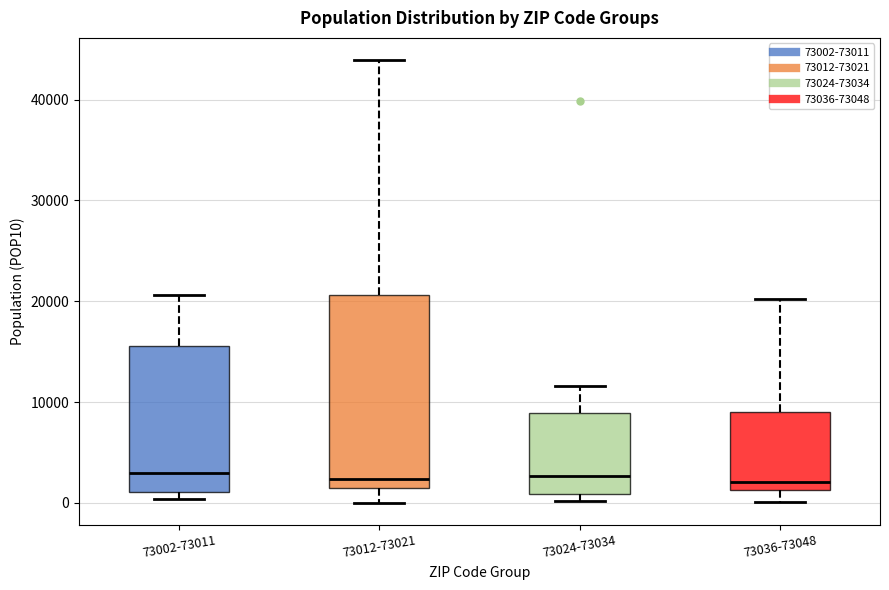

Which box is the tallest, from its lower edge to its upper edge?

73012-73021